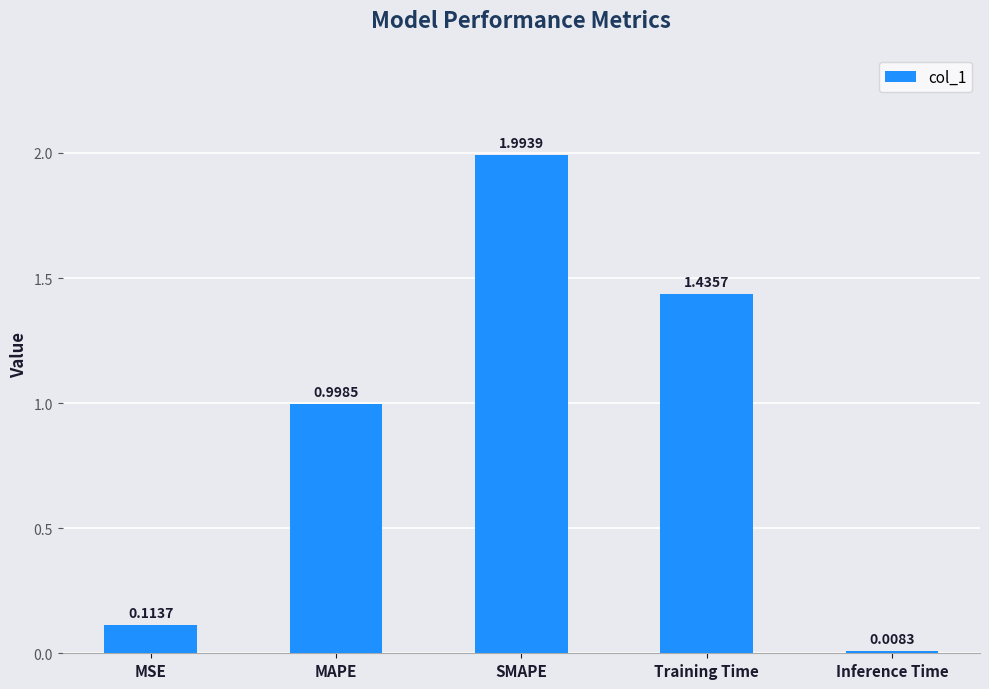

Rank the categories by value from lowest to highest.

Inference Time, MSE, MAPE, Training Time, SMAPE